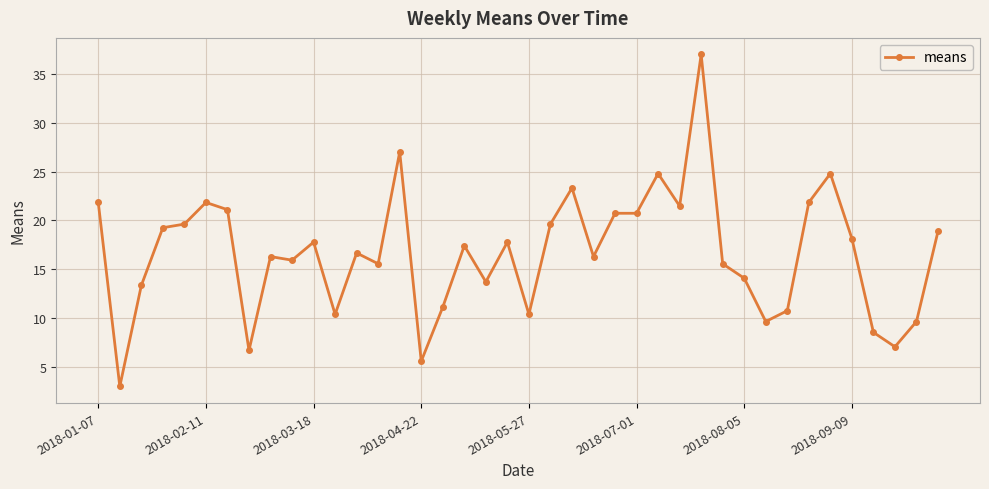

What is the greatest value displayed?

37.0